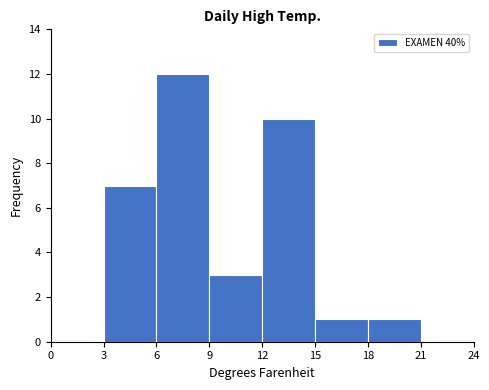

Reading left to right, transcribe this chart: for each bar, give the range it covers on the x-axis and its height. The values are not printed on the chart, so give them approximately, as read against the axis.

0 to 3: 0
3 to 6: 7
6 to 9: 12
9 to 12: 3
12 to 15: 10
15 to 18: 1
18 to 21: 1
21 to 24: 0